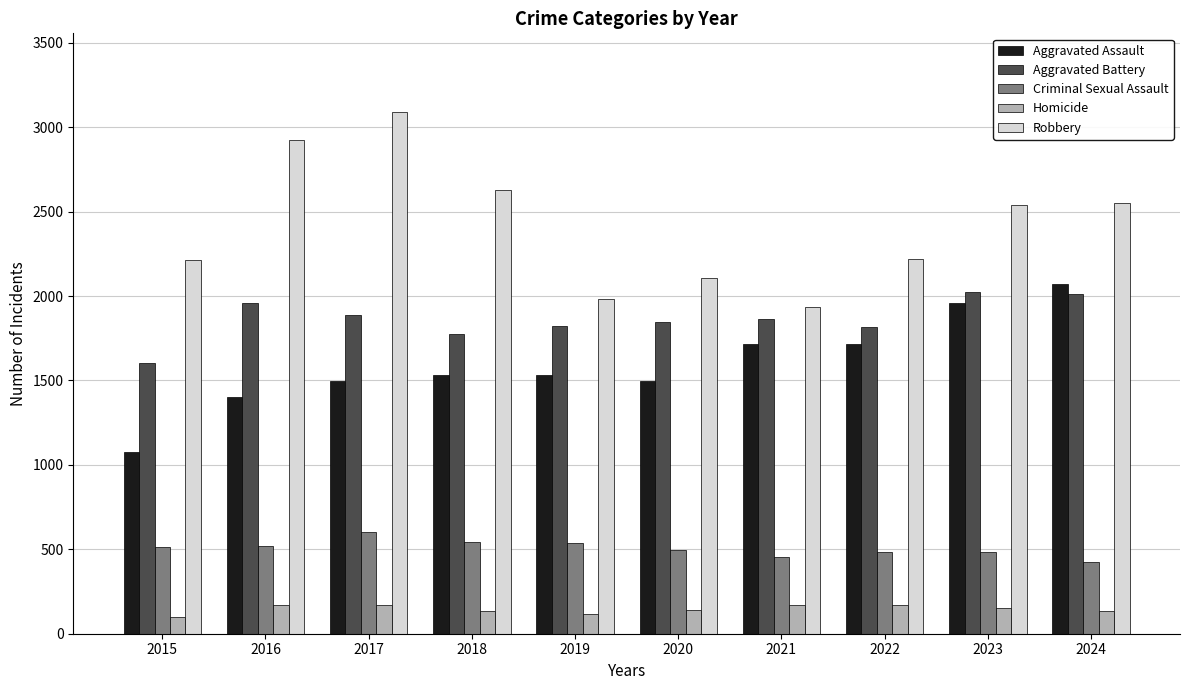

At which label does Robbery reach its peak?

2017